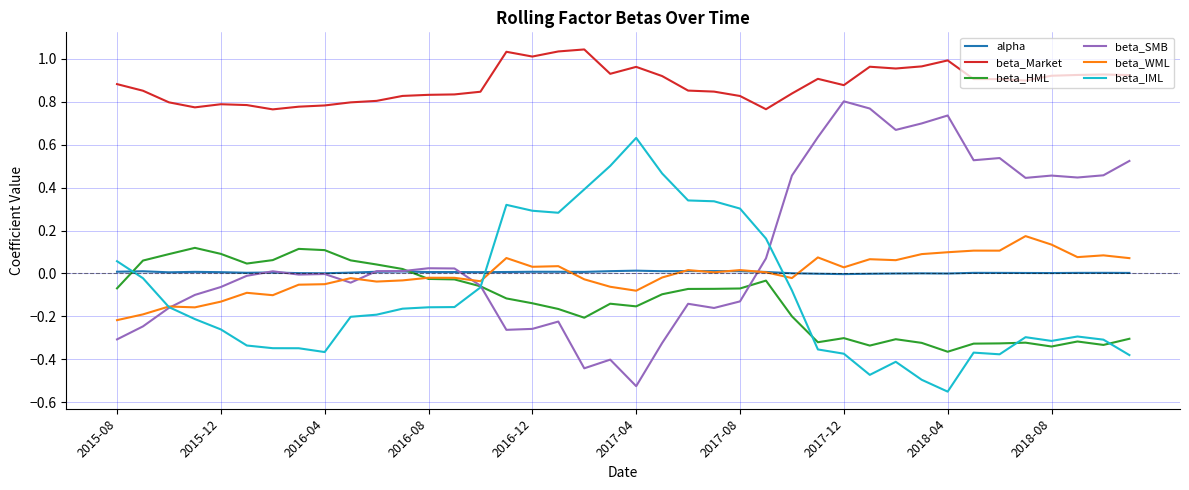

Which series has the widest spread of values?

beta_SMB